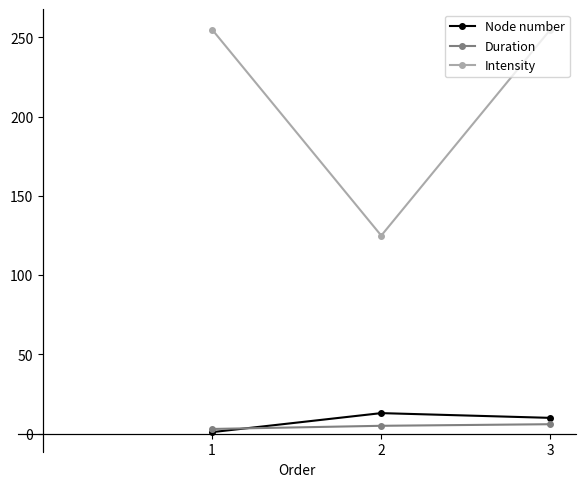

What is the total value across all series at 2?

143